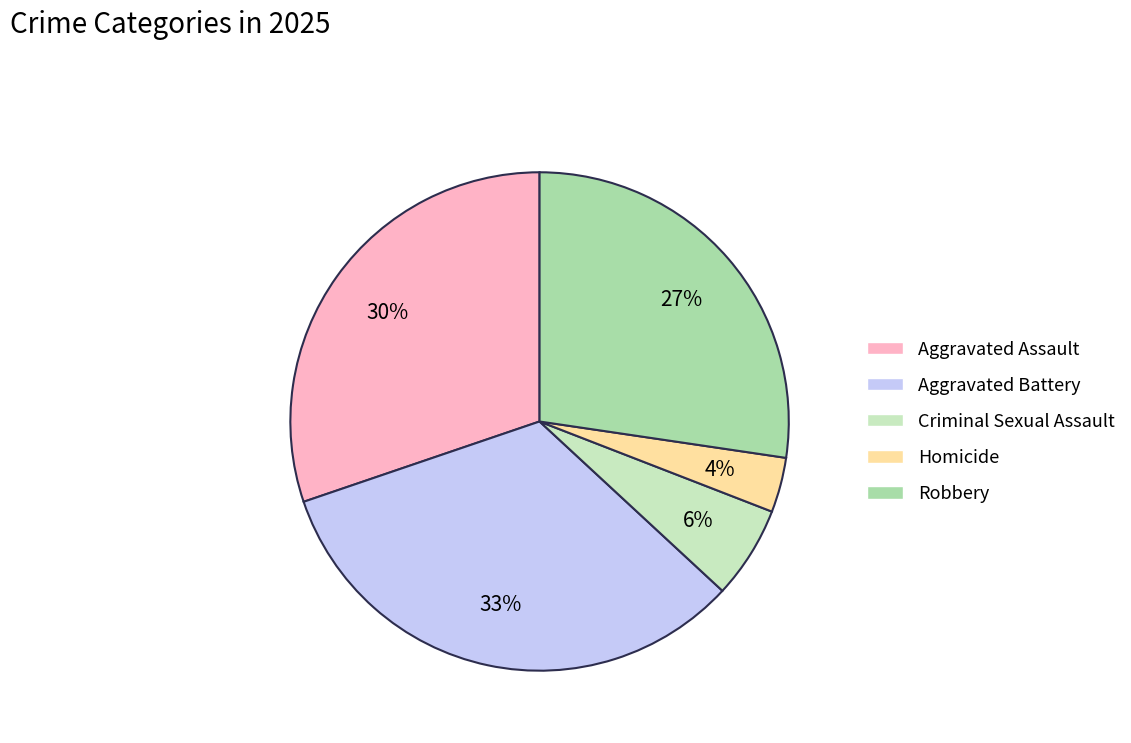

True or false: Aggravated Assault accounts for 30% of the total.

True